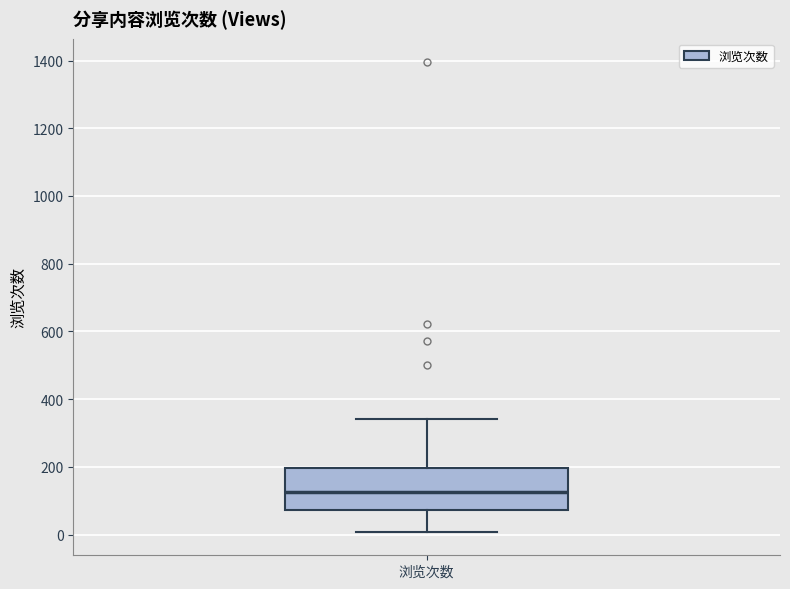

Read this box plot against the y-axis: the position of the median line, the range covered by the box, and the ends of both whiskers. The values are not printed on the chart, so give them approximately, as read against the axis.

median 120, box 80 to 200, whiskers 0 to 340